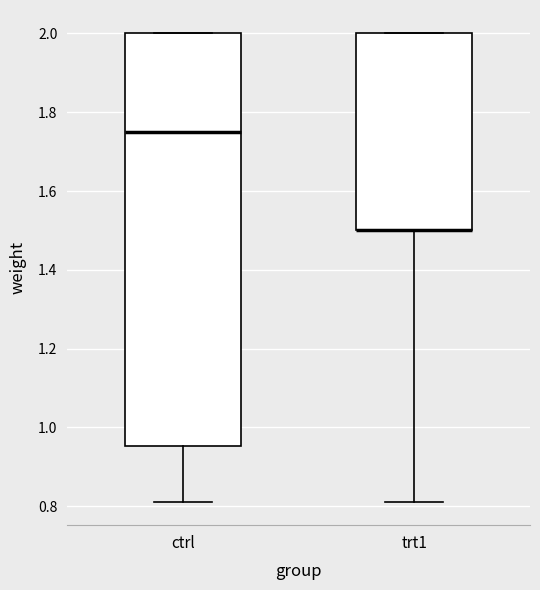

Where is the lower edge of the box for ctrl on the y-axis? The values are not printed on the chart, so give them approximately, as read against the axis.

0.96